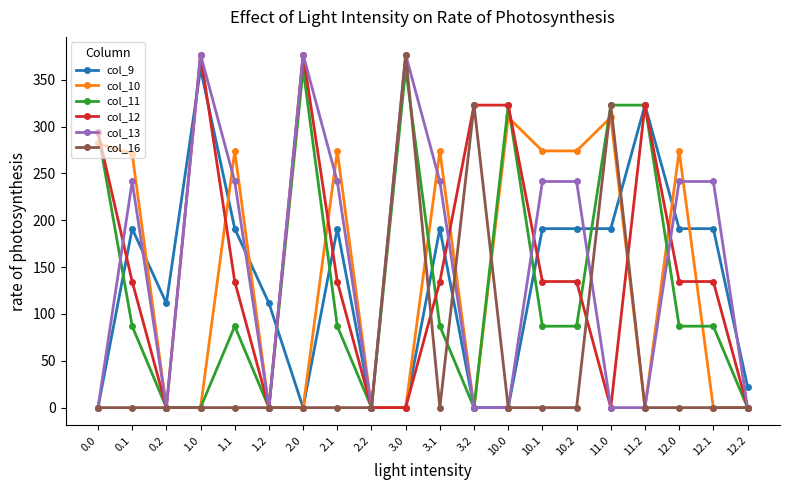

What is the sum of the col_12 values at 0.1 and 3.0?

134.6